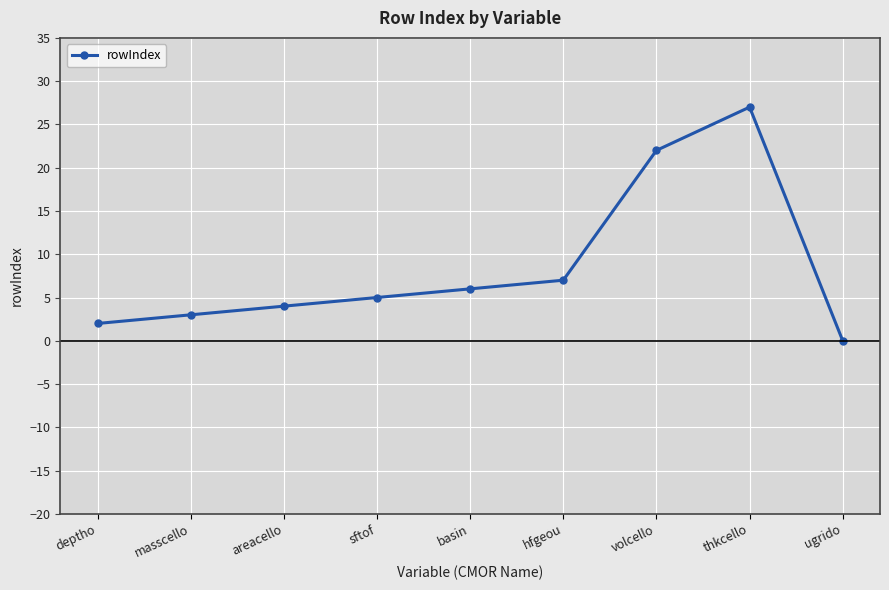

At which category does the chart reach its peak across all series?

thkcello